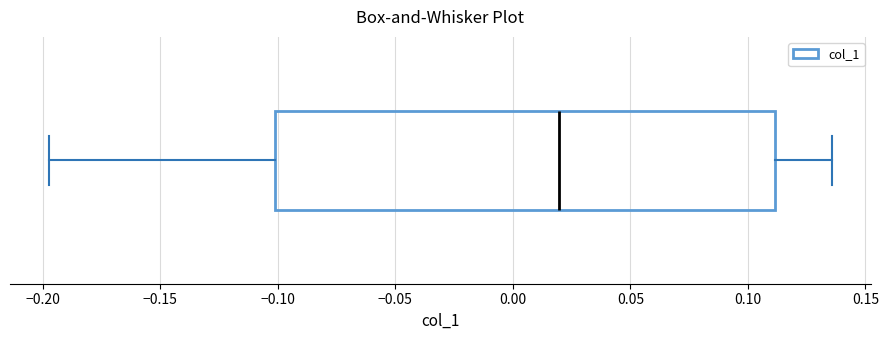

Read this box plot against the x-axis: the position of the median line, the range covered by the box, and the ends of both whiskers. The values are not printed on the chart, so give them approximately, as read against the axis.

median 0.020, box -0.100 to 0.110, whiskers -0.195 to 0.135